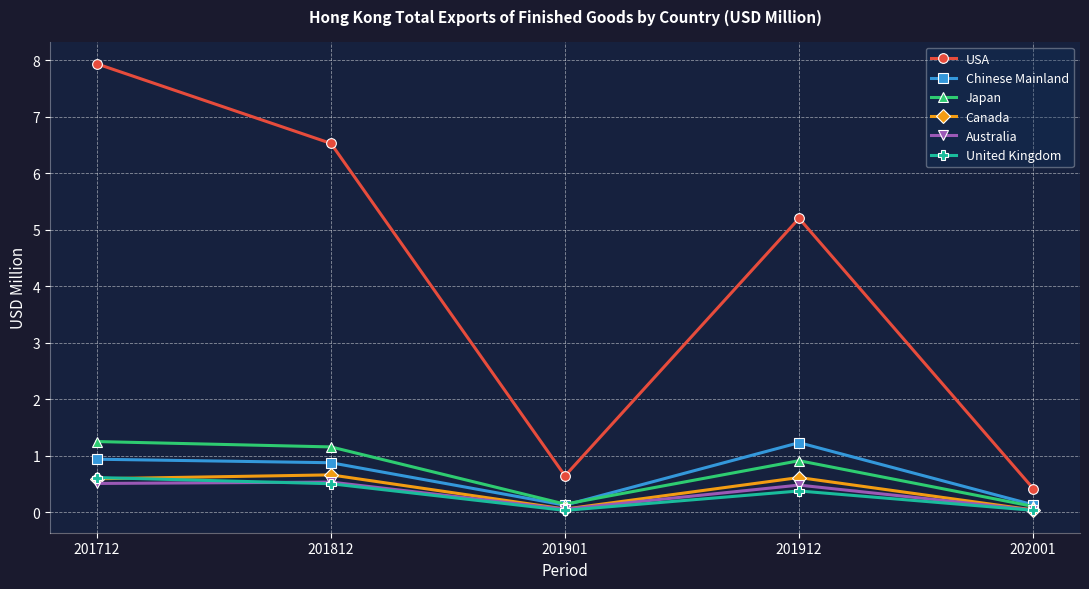

What is the maximum value shown in the chart?

7.9